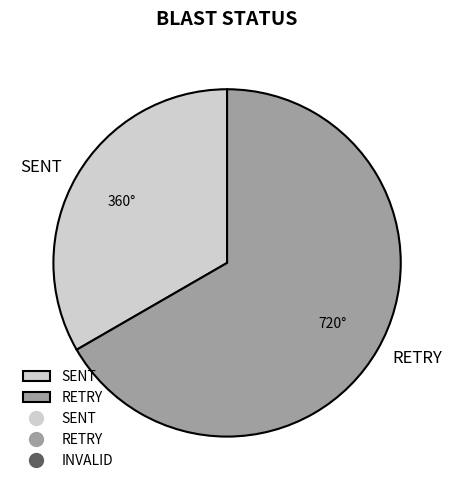

Is there a majority slice in this chart?

Yes